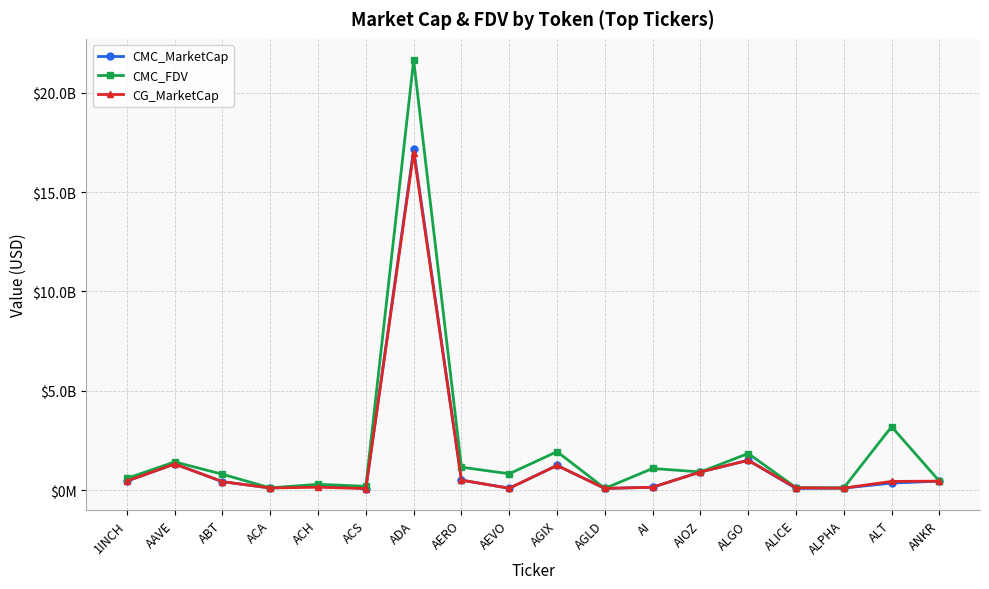

Reading left to right, list all the values displayed in this chart.

CMC_MarketCap: 1INCH=452574949.5	AAVE=1312501369.1	ABT=420905532.7	ACA=103390266.1	ACH=221223192.7	ACS=75645247.6	ADA=17158741819.0	AERO=499643585.7	AEVO=90201087.3	AGIX=1239578409.4	AGLD=81838079.5	AI=140877067.0	AIOZ=911549935.3	ALGO=1500918412.5	ALICE=82348474.2	ALPHA=97931037.9	ALT=350961192.9	ANKR=449057724.1
CMC_FDV: 1INCH=586029962.7	AAVE=1417474494.9	ABT=794368432.0	ACA=107418458.6	ACH=288628854.9	ACS=188021132.7	ADA=21644727215.0	AERO=1150059907.9	AEVO=820009884.2	AGIX=1933441953.2	AGLD=81838079.5	AI=1086317944.9	AIOZ=911549935.3	ALGO=1839983955.4	ALICE=121255239.0	ALPHA=112564411.4	ALT=3190556299.5	ANKR=449057724.1
CG_MarketCap: 1INCH=452685481.0	AAVE=1311852938.0	ABT=421313223.0	ACA=103281529.0	ACH=142683235.0	ACS=75633998.0	ADA=16996893261.0	AERO=498692351.0	AEVO=90047158.0	AGIX=1237627299.0	AGLD=81834656.0	AI=140877067.0	AIOZ=909929885.0	ALGO=1497146960.0	ALICE=109151034.0	ALPHA=97938461.0	ALT=434125393.0	ANKR=448973205.0